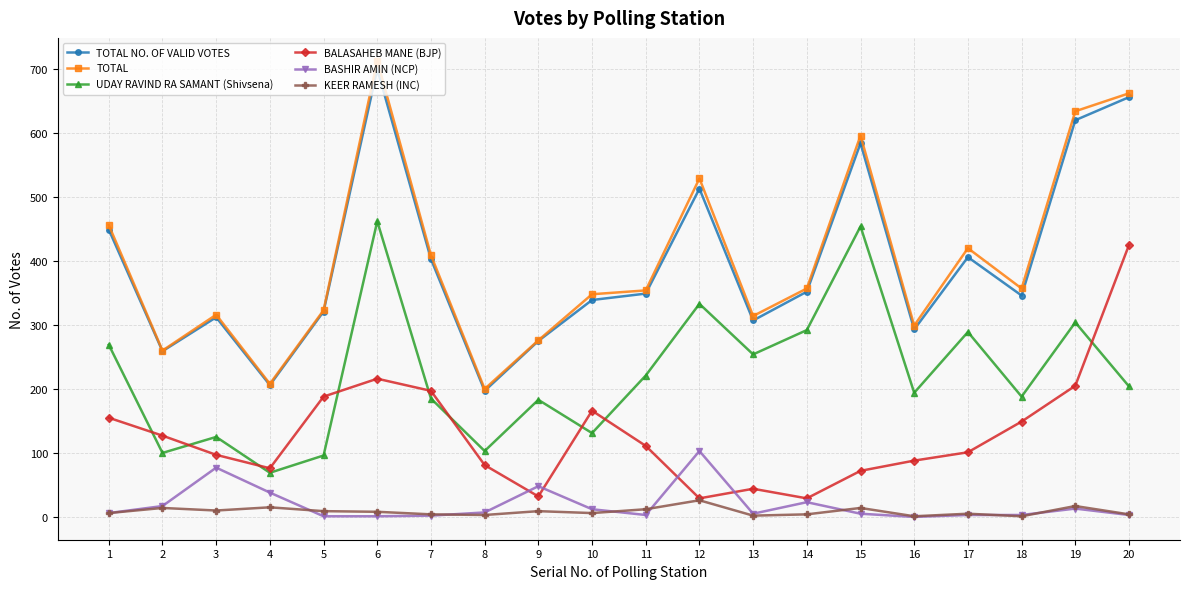

True or false: TOTAL NO. OF VALID VOTES and UDAY RAVIND RA SAMANT (Shivsena) intersect in this chart.

False